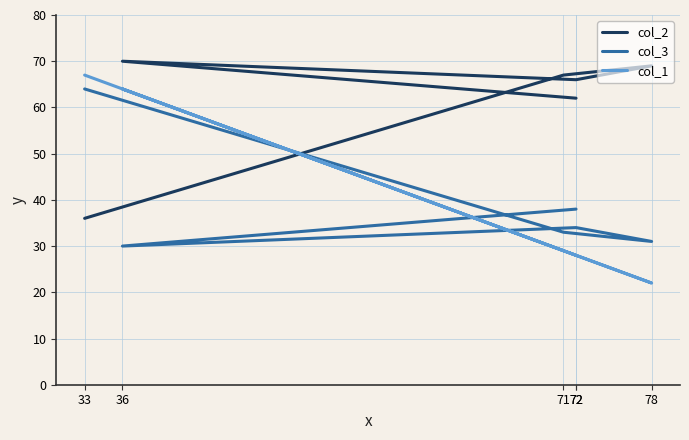

Reading left to right, what are all the values shown in this chart?

col_2: 33=36	71=67	78=69	72=66	36=70	72=62
col_3: 33=64	71=33	78=31	72=34	36=30	72=38
col_1: 33=67	71=29	78=22	72=28	36=64	72=28